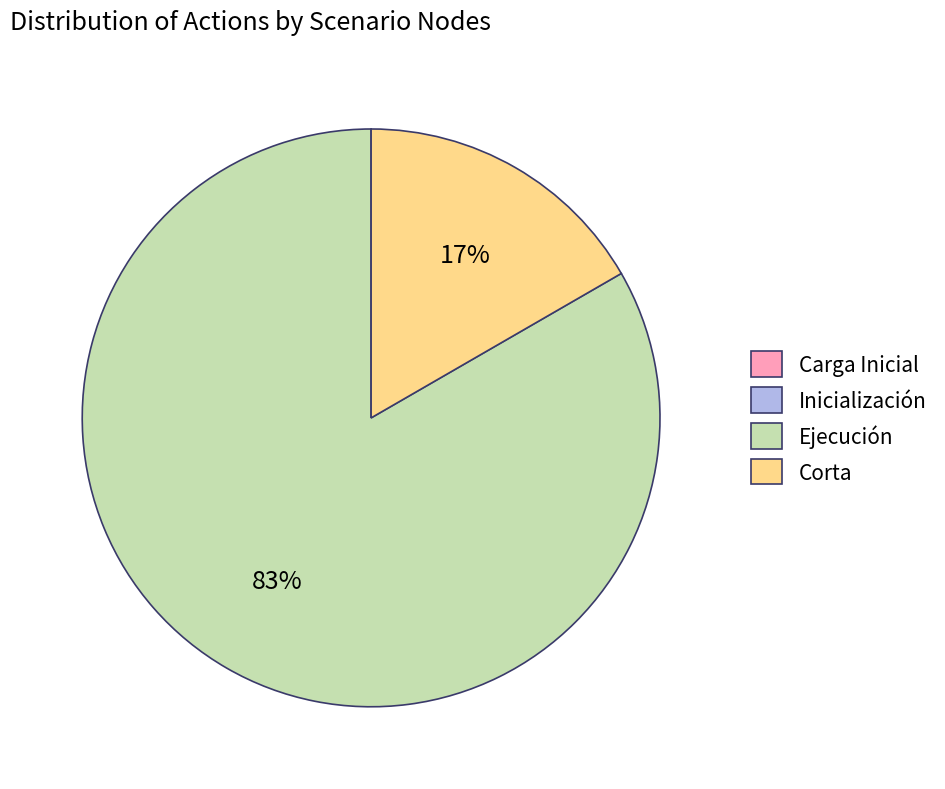

Is the sum of Corta and Ejecución greater than half?

Yes